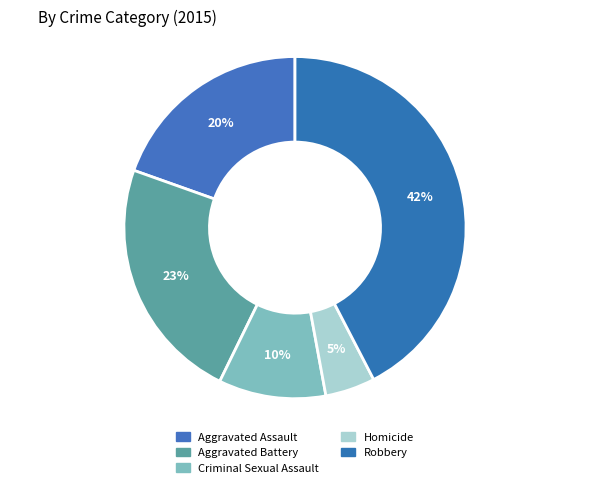

Combined, what portion of the pie is Aggravated Assault and Robbery?

62.0%